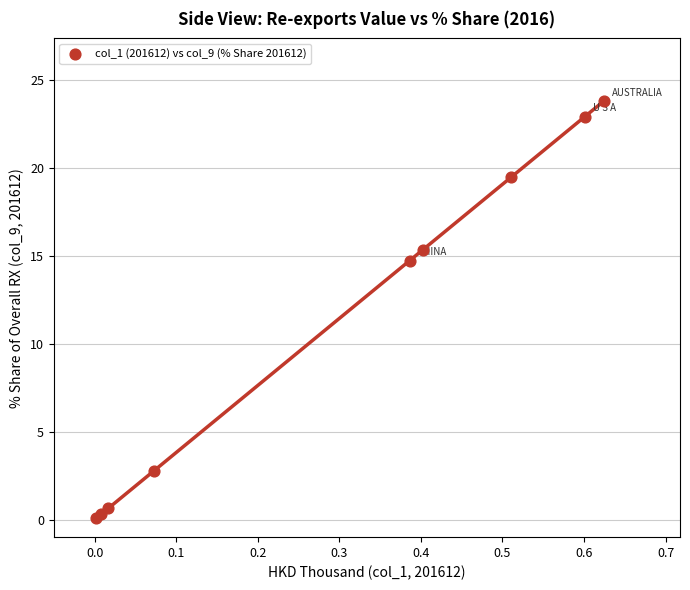

What Y value in the scatter plot is closest to 11?

14.7